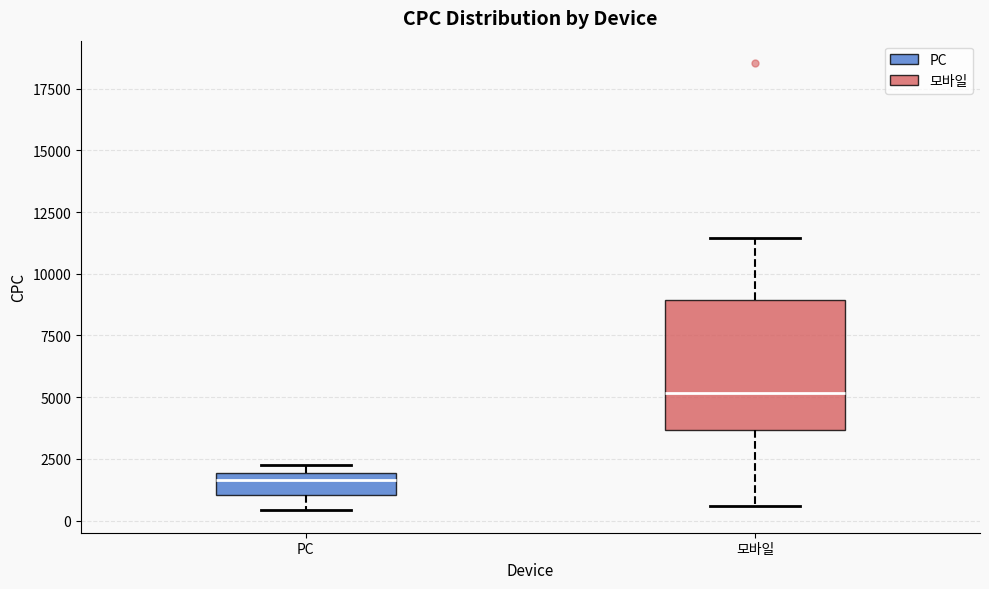

Which box's median line is the highest?

모바일